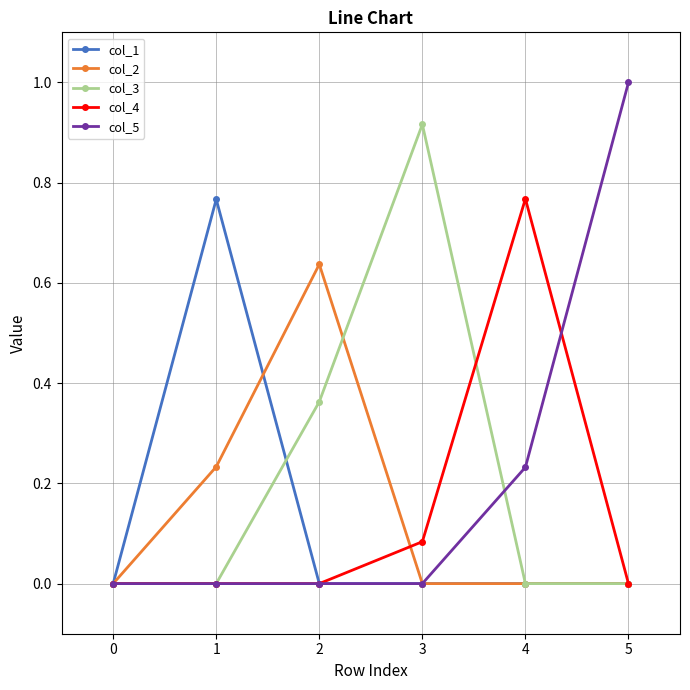

What is the value of the col_5 point at the 6th from the left?

1.0